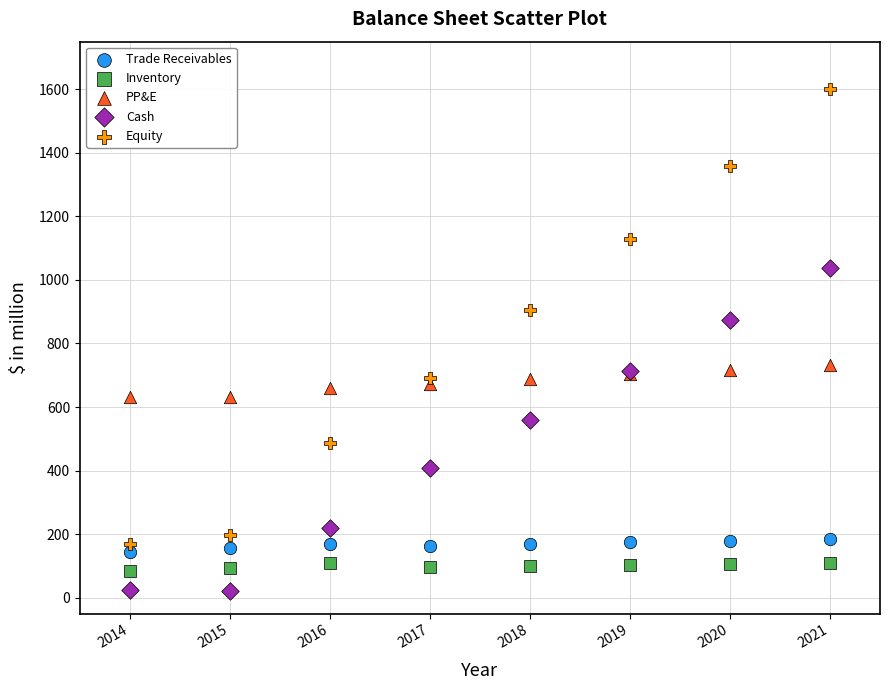

What are all the series names shown in the legend?

Trade Receivables, Inventory, PP&E, Cash, Equity